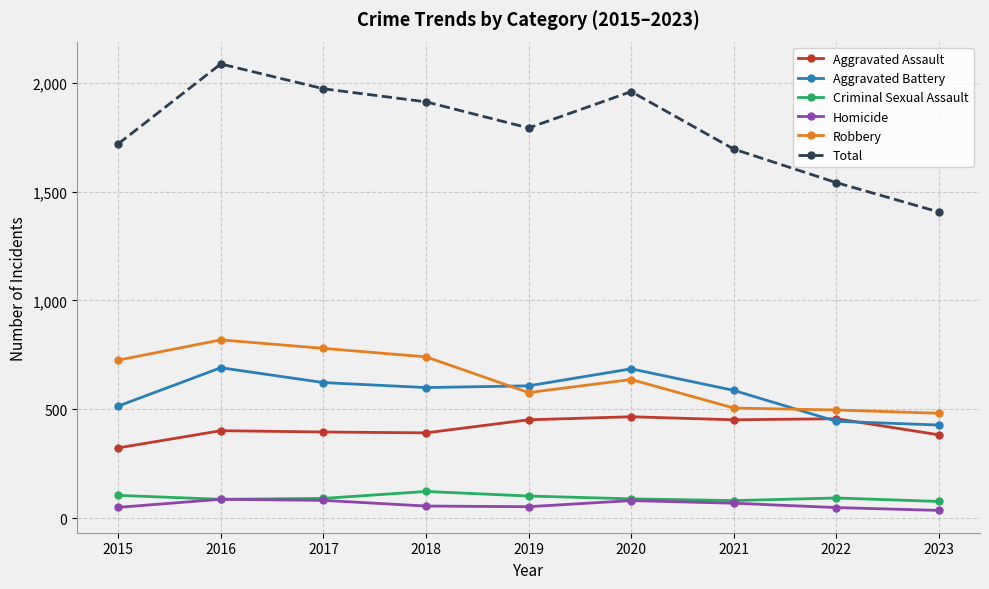

What are all the series names shown in the legend?

Aggravated Assault, Aggravated Battery, Criminal Sexual Assault, Homicide, Robbery, Total